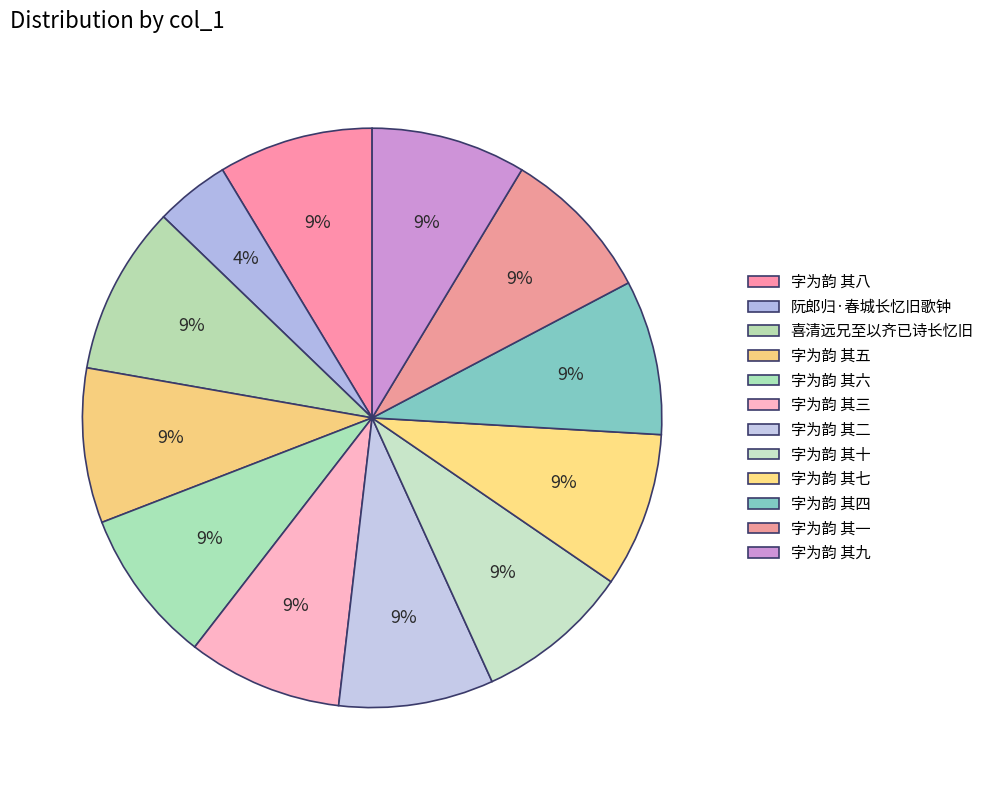

What is the smallest slice in the pie chart?

阮郎归·春城长忆旧歌钟